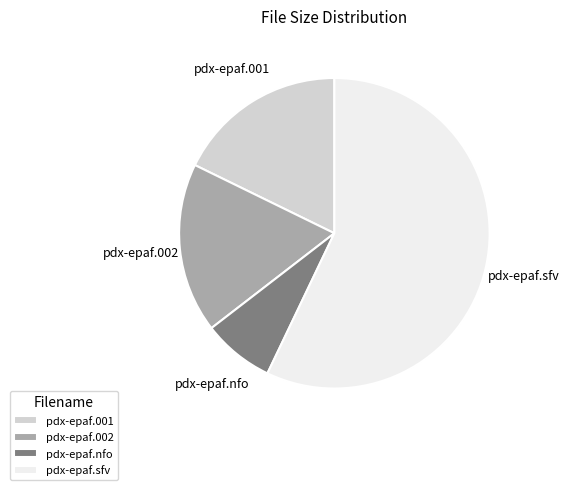

What is the largest slice in the pie chart?

pdx-epaf.sfv